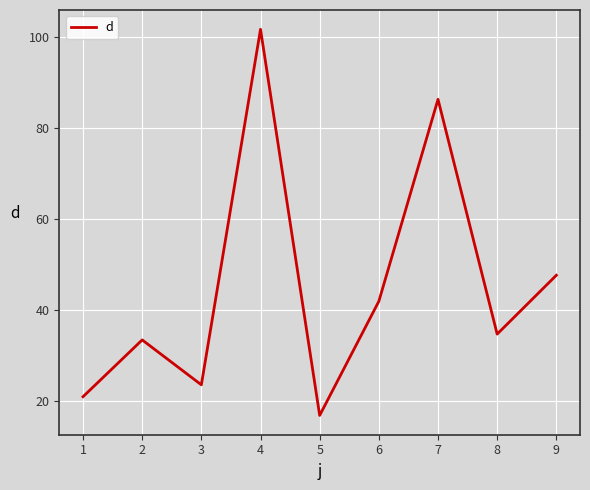

List the labels in order of value, largest first.

4, 7, 9, 6, 8, 2, 3, 1, 5